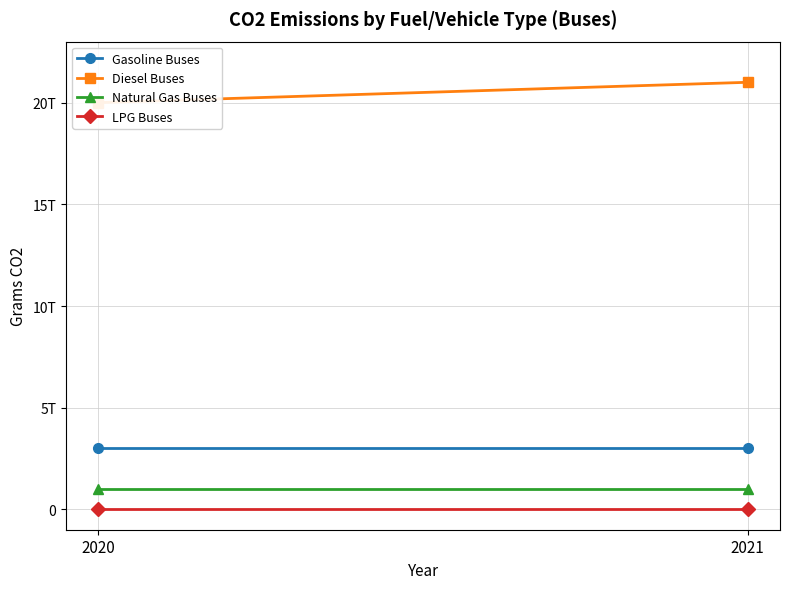

At how many categories does at least one series exceed 9729831480903?

2